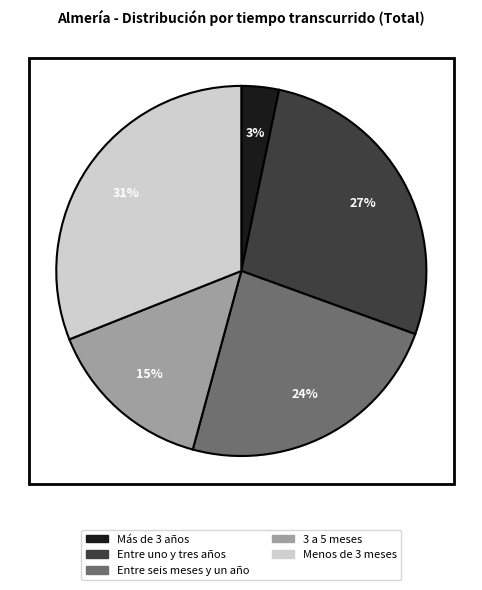

Which slice is the largest?

Menos de 3 meses